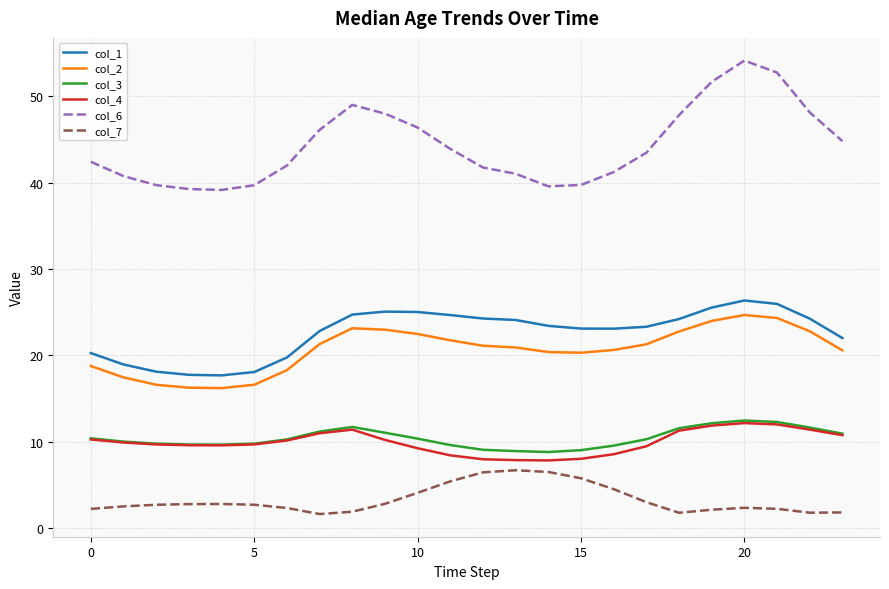

What is the minimum value shown in the chart?

1.7